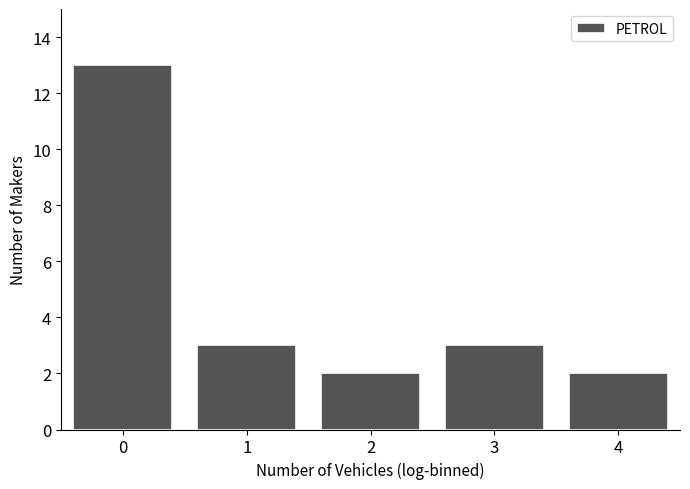

Reading left to right, transcribe all the data shown in this chart.

13	3	2	3	2